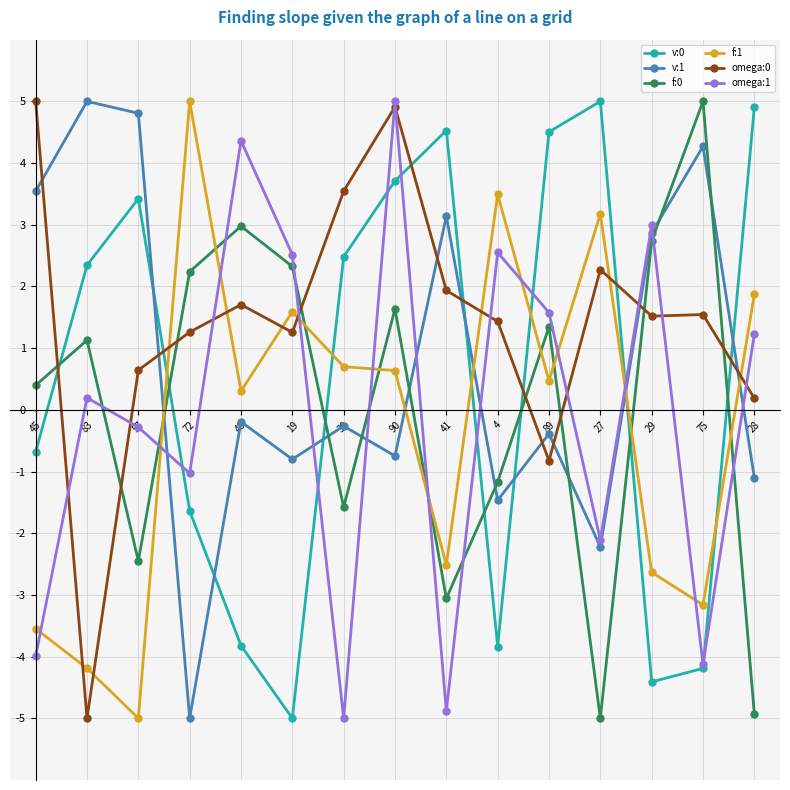

Read the omega:0 value at 27.

2.3